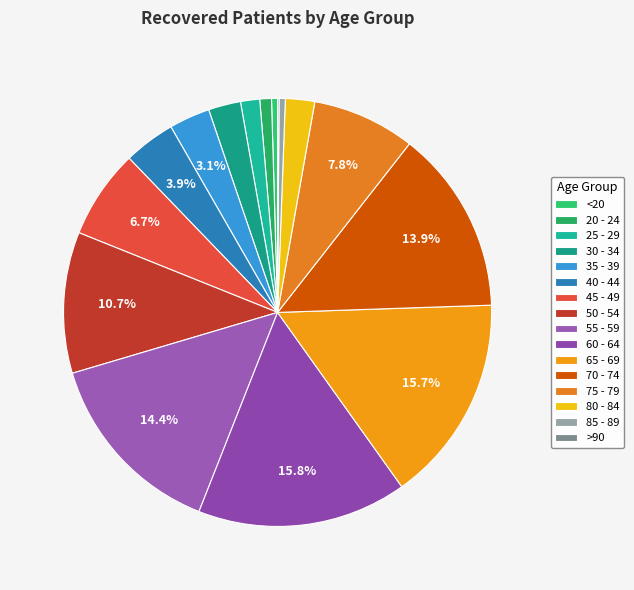

Which slice is the largest?

60 - 64